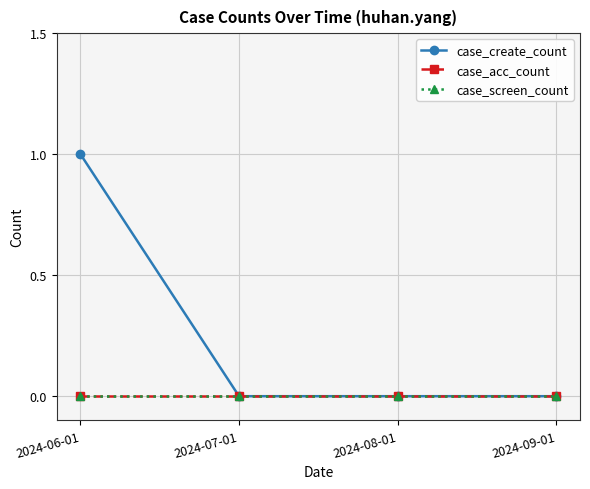

Is this an area chart (filled region under the line)?

No